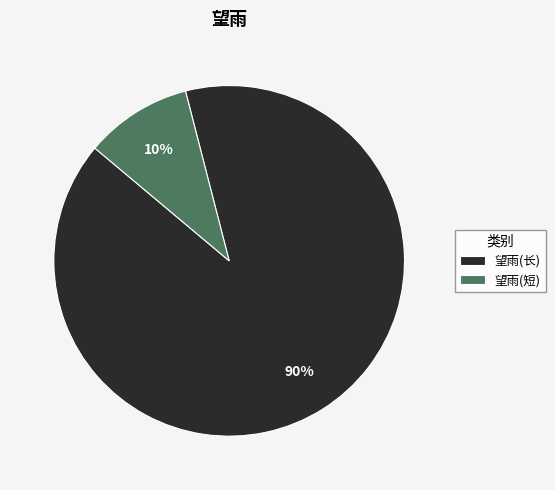

Count the number of slices in the pie.

2